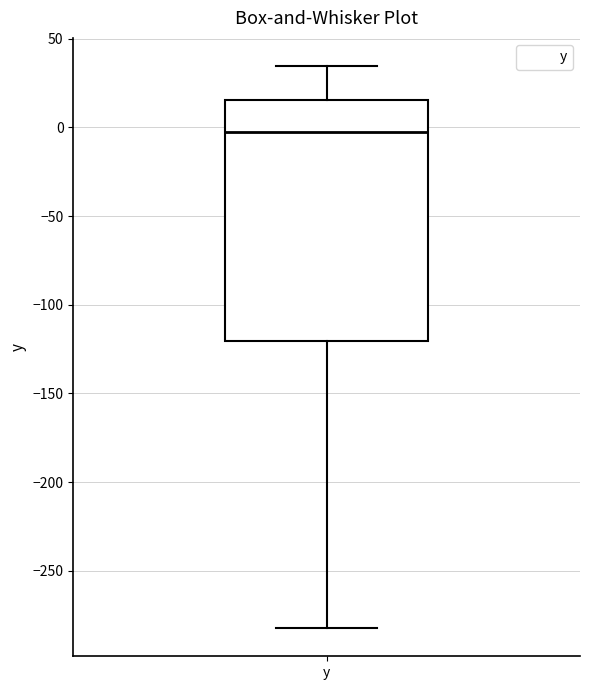

Where does the upper whisker of the box for y end on the y-axis? The values are not printed on the chart, so give them approximately, as read against the axis.

35